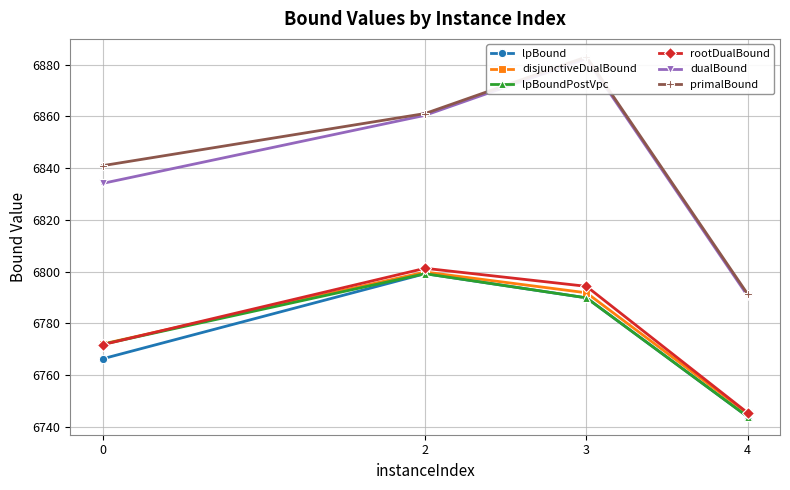

True or false: primalBound and disjunctiveDualBound intersect in this chart.

False